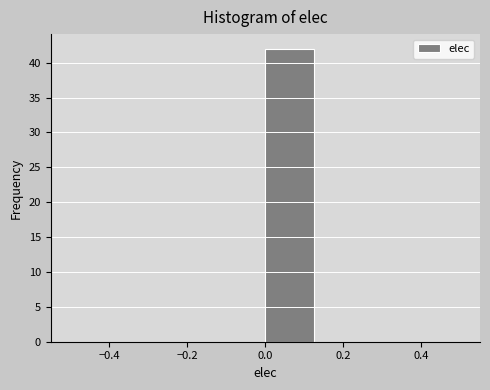

Reading left to right, list every bar in this chart as the range it spans on the x-axis followed by its height. Neither the bar edges nor the heights are printed on the chart, so give them approximately, as read against the axes.

-0.500 to -0.375: 0
-0.375 to -0.250: 0
-0.250 to -0.125: 0
-0.125 to 0.000: 0
0.000 to 0.125: 42
0.125 to 0.250: 0
0.250 to 0.375: 0
0.375 to 0.500: 0